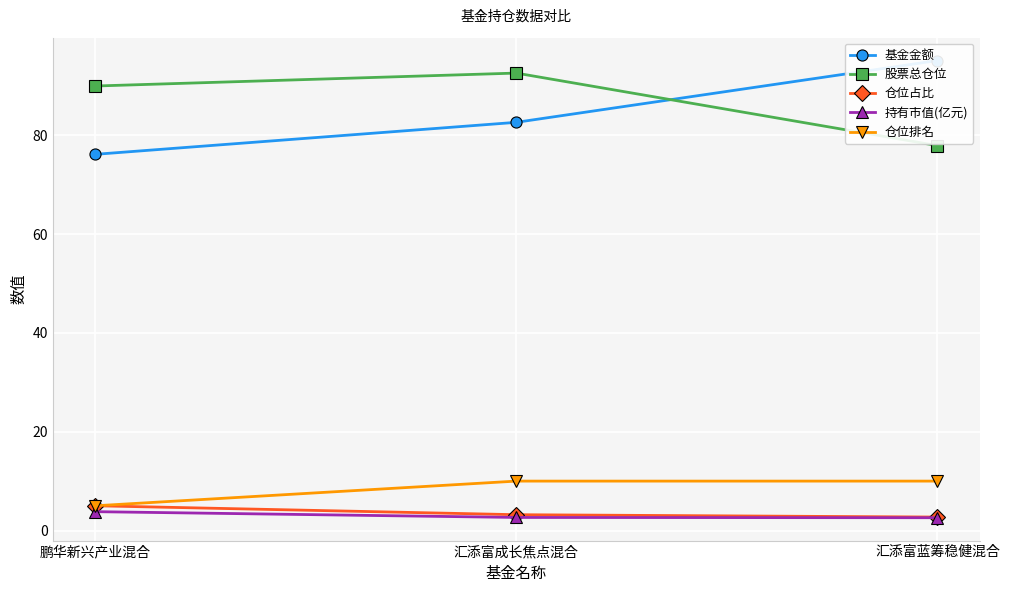

What is the sum of the 持有市值(亿元) values at 鹏华新兴产业混合 and 汇添富成长焦点混合?

6.5